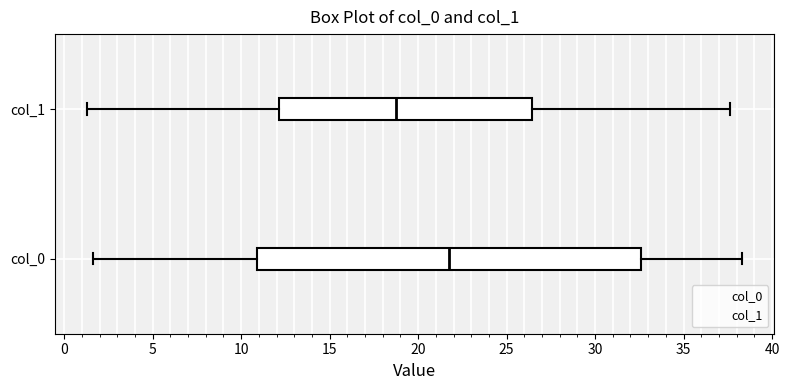

Reading bottom to top, transcribe this box plot: for each box, give where its median line is, the range the box spans, and where its two whiskers end, as read against the x-axis. The values are not printed on the chart, so give them approximately, as read against the axis.

col_0: median 21.5, box 11.0 to 32.5, whiskers 1.5 to 38.5
col_1: median 18.5, box 12.0 to 26.5, whiskers 1.5 to 37.5